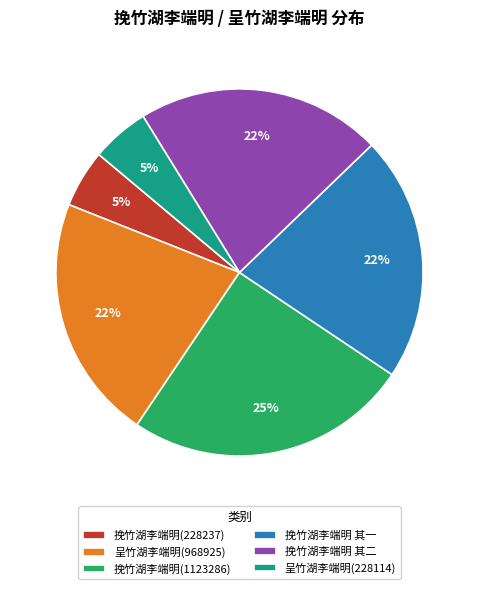

What is the largest slice in the pie chart?

挽竹湖李端明(1123286)